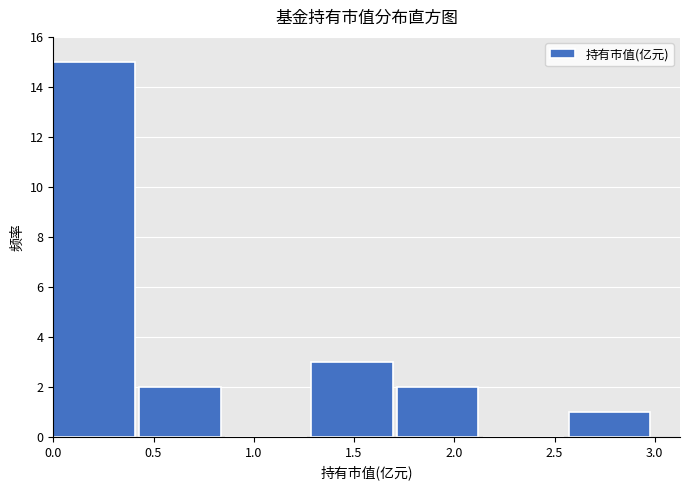

Which range on the x-axis has the tallest bar?

0.00 to 0.45